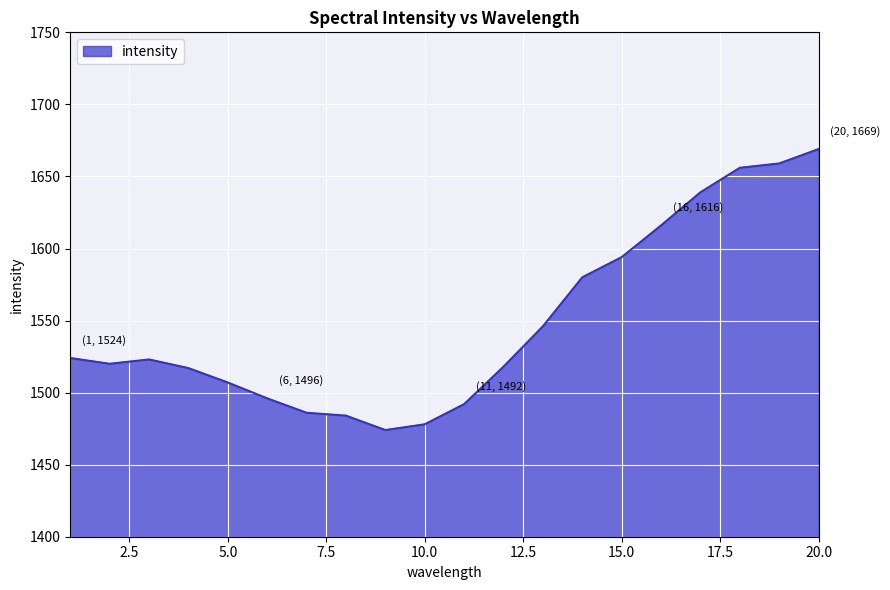

True or false: there are more than 2 points higher than both neighbors.

False